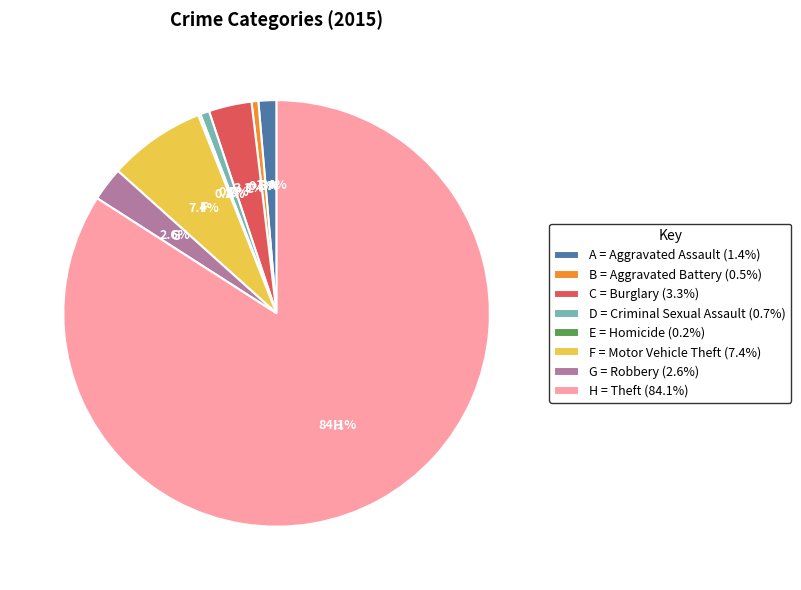

Which category accounts for the majority?

H = Theft (84.1%)